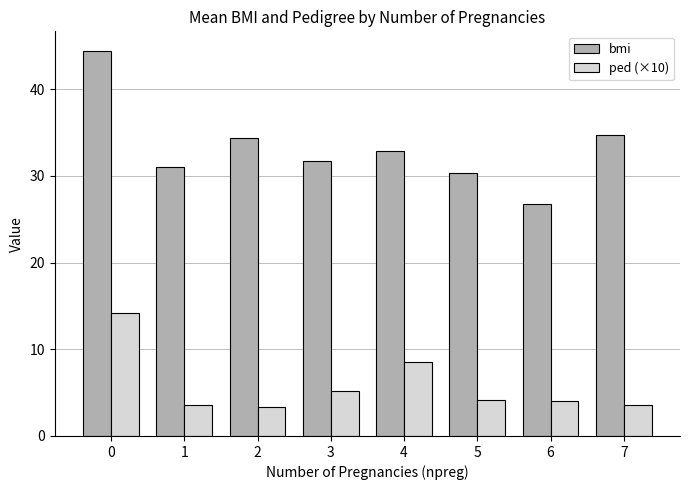

At 2, list the series in order from largest to smallest.

bmi, ped (×10)